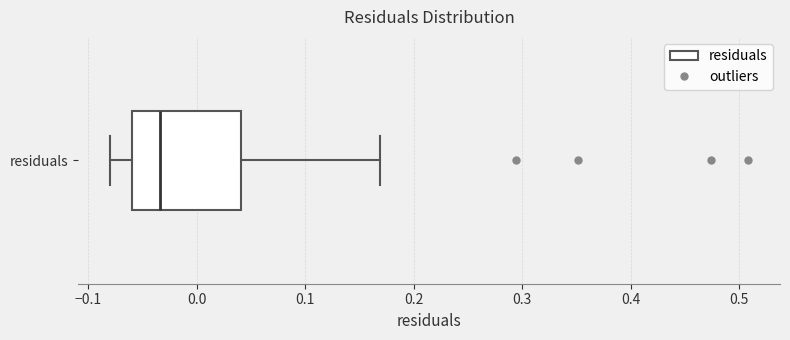

Transcribe this box plot: give where the median line is, the range the box spans, and where the two whiskers end, as read against the x-axis. The values are not printed on the chart, so give them approximately, as read against the axis.

median -0.03, box -0.06 to 0.04, whiskers -0.08 to 0.17